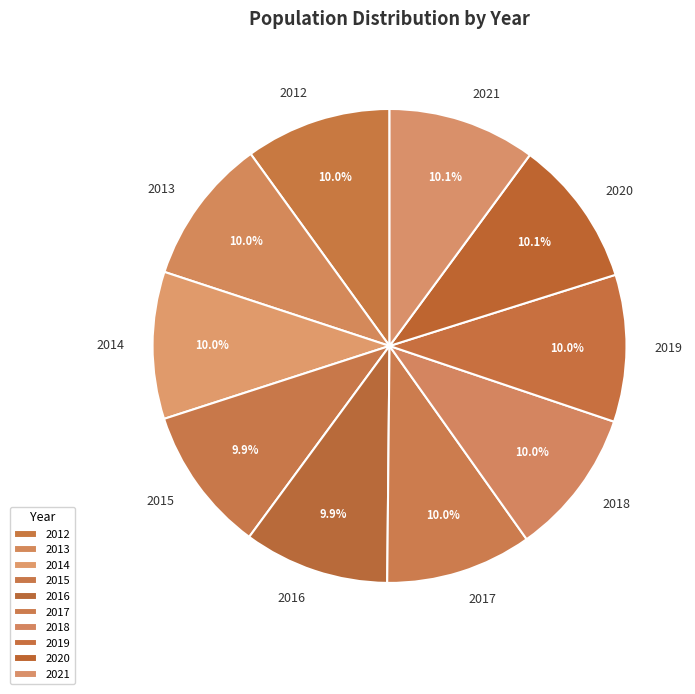

How many segments does this pie chart have?

10